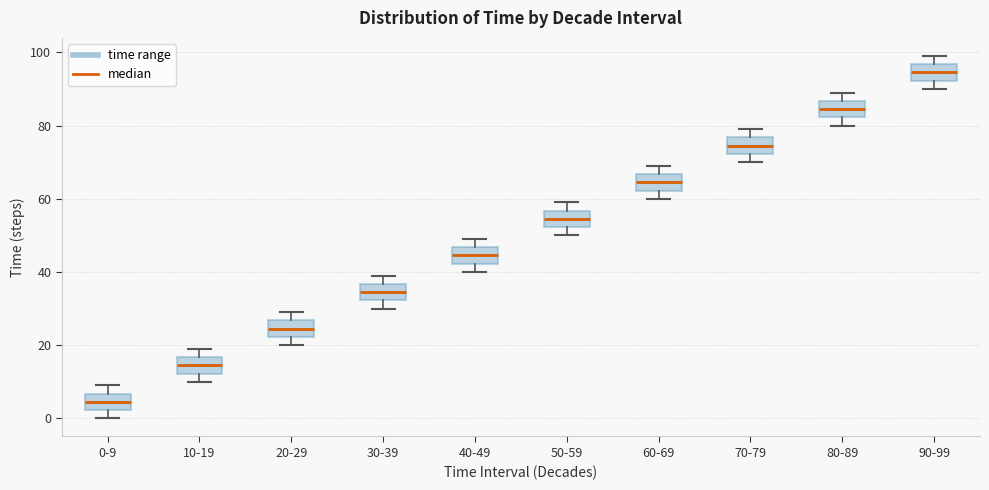

Reading left to right, transcribe this box plot: for each box, give where its median line is, the range the box spans, and where its two whiskers end, as read against the y-axis. The values are not printed on the chart, so give them approximately, as read against the axis.

0-9: median 4, box 2 to 6, whiskers 0 to 10
10-19: median 14, box 12 to 16, whiskers 10 to 20
20-29: median 24, box 22 to 26, whiskers 20 to 30
30-39: median 34, box 32 to 36, whiskers 30 to 40
40-49: median 44, box 42 to 46, whiskers 40 to 50
50-59: median 54, box 52 to 56, whiskers 50 to 60
60-69: median 64, box 62 to 66, whiskers 60 to 70
70-79: median 74, box 72 to 76, whiskers 70 to 80
80-89: median 84, box 82 to 86, whiskers 80 to 90
90-99: median 94, box 92 to 96, whiskers 90 to 100